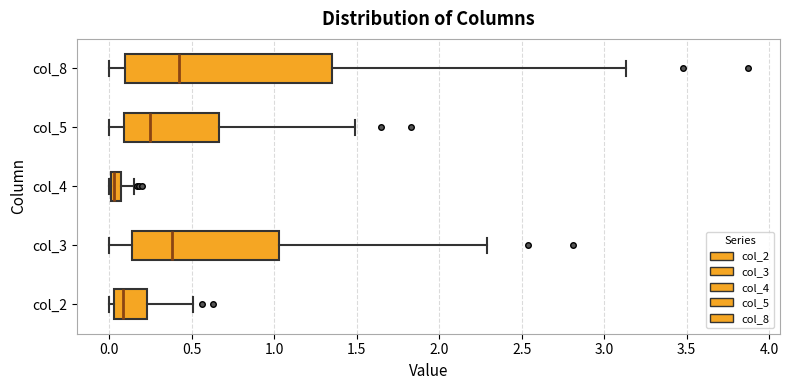

Where does the right whisker of the box for col_4 end on the x-axis? The values are not printed on the chart, so give them approximately, as read against the axis.

0.15